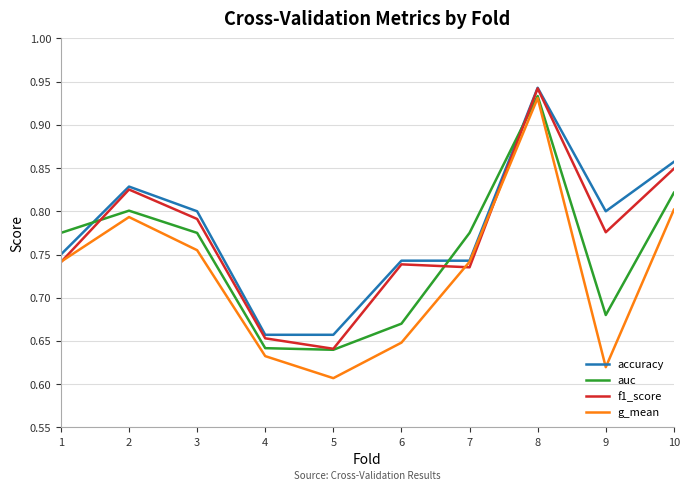

Does the chart display data point markers on the line(s)?

No